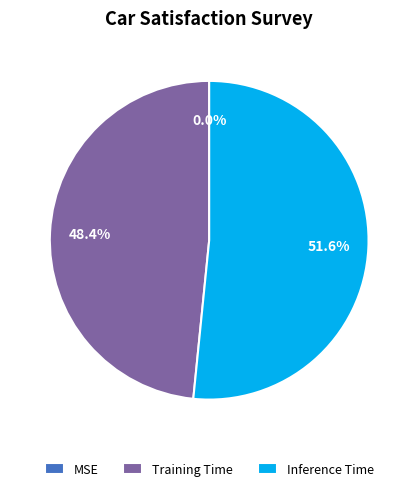

Which has a higher value, Inference Time or Training Time?

Inference Time